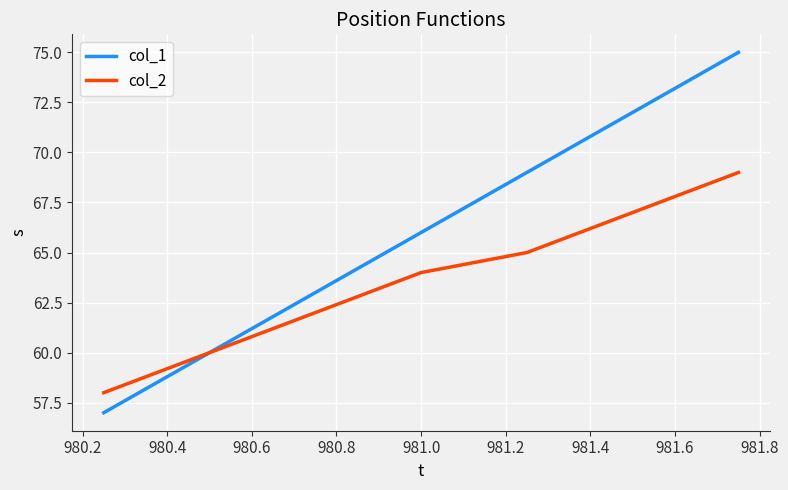

Is this an area chart (filled region under the line)?

No